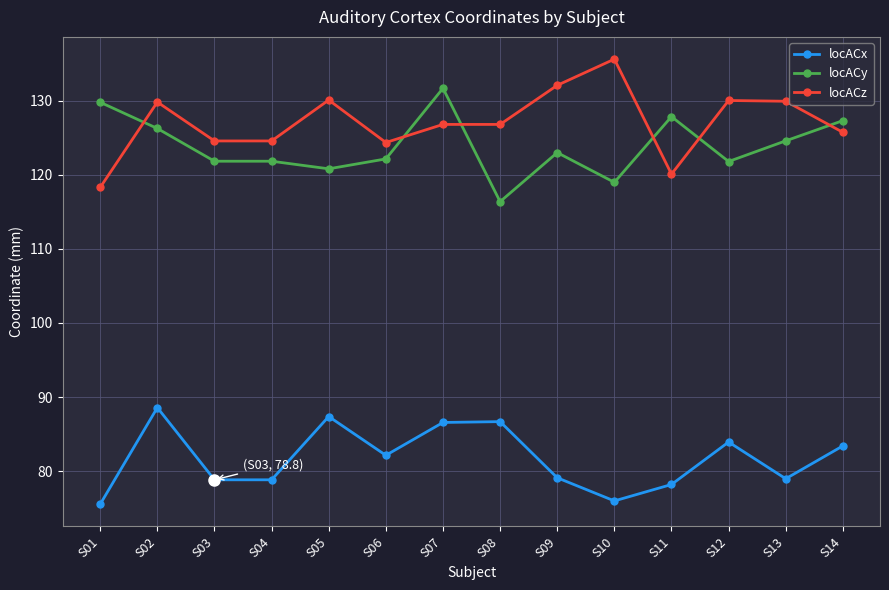

What is the difference between the locACx values at S06 and S03?

3.3